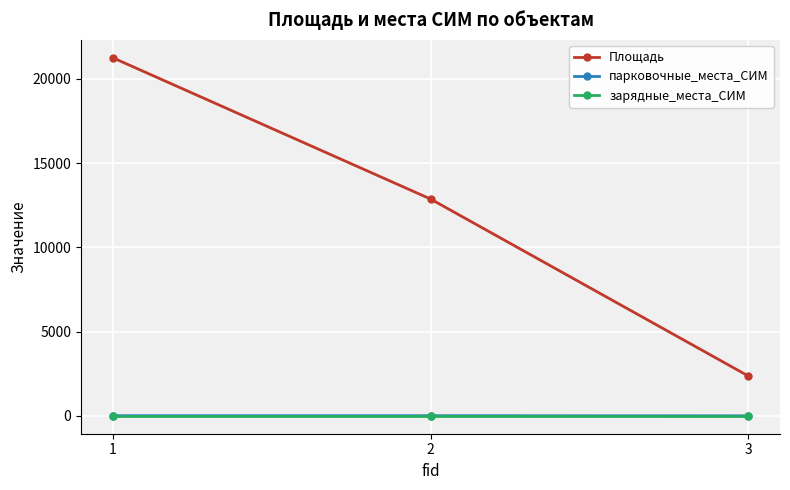

What is the greatest value displayed?

21261